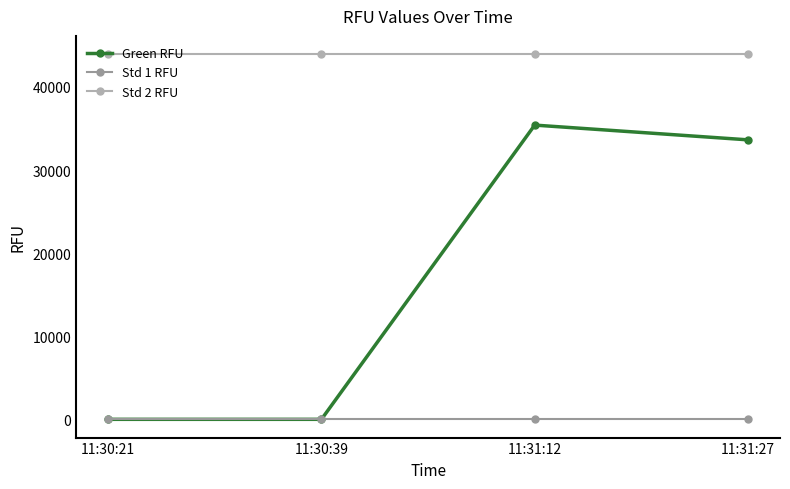

What is the greatest value displayed?

43945.8